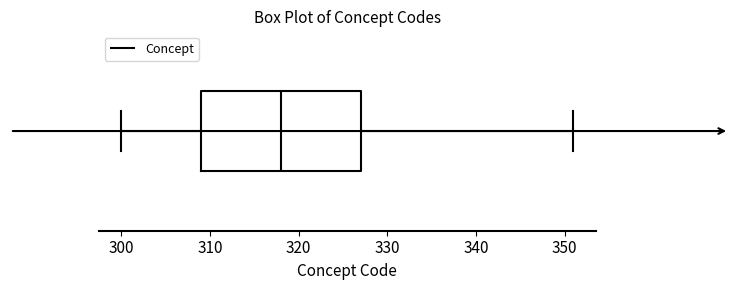

Transcribe this box plot: give where the median line is, the range the box spans, and where the two whiskers end, as read against the x-axis. The values are not printed on the chart, so give them approximately, as read against the axis.

median 318, box 309 to 327, whiskers 300 to 351